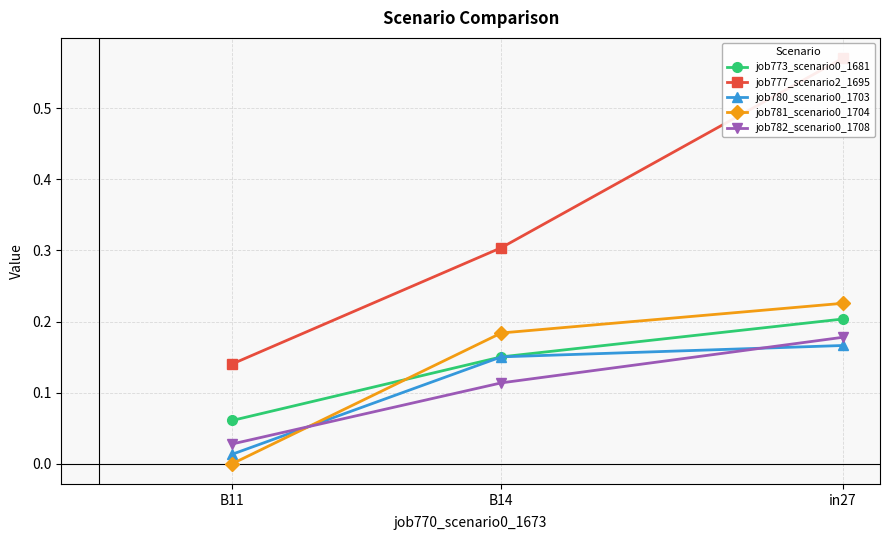

Count the job781_scenario0_1704 values in the range 0 to 1.

3